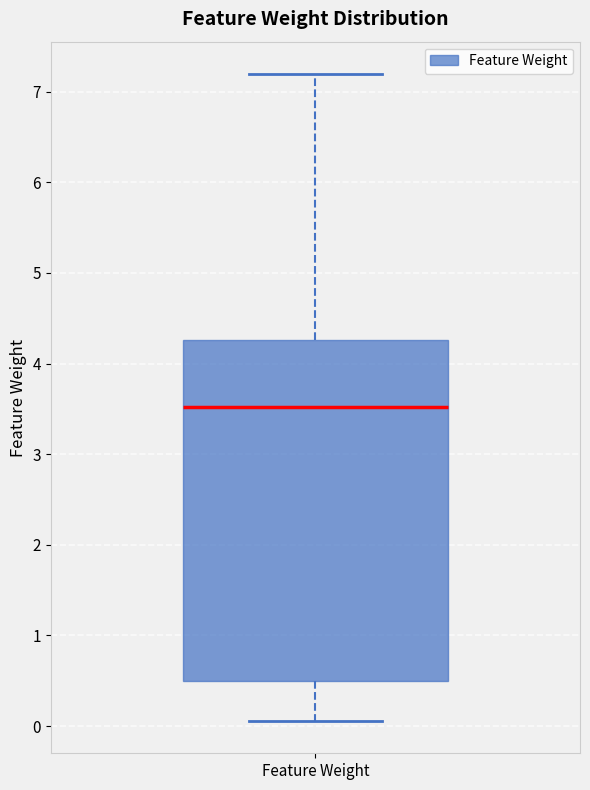

Transcribe this box plot: give where the median line is, the range the box spans, and where the two whiskers end, as read against the y-axis. The values are not printed on the chart, so give them approximately, as read against the axis.

median 3.5, box 0.5 to 4.3, whiskers 0.1 to 7.2